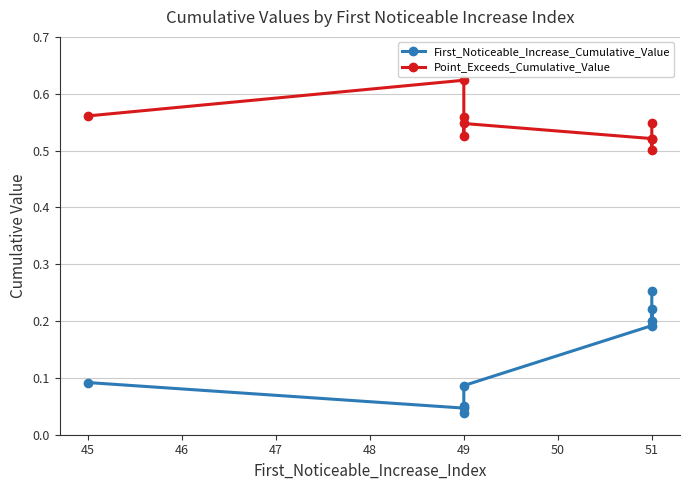

How many data points does each series have?

9